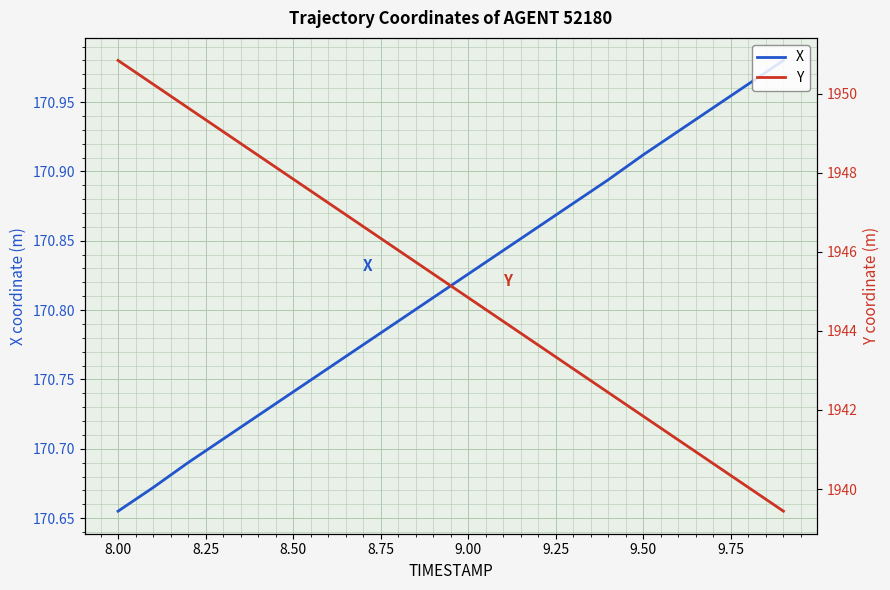

At which label does X reach its minimum?

8.00